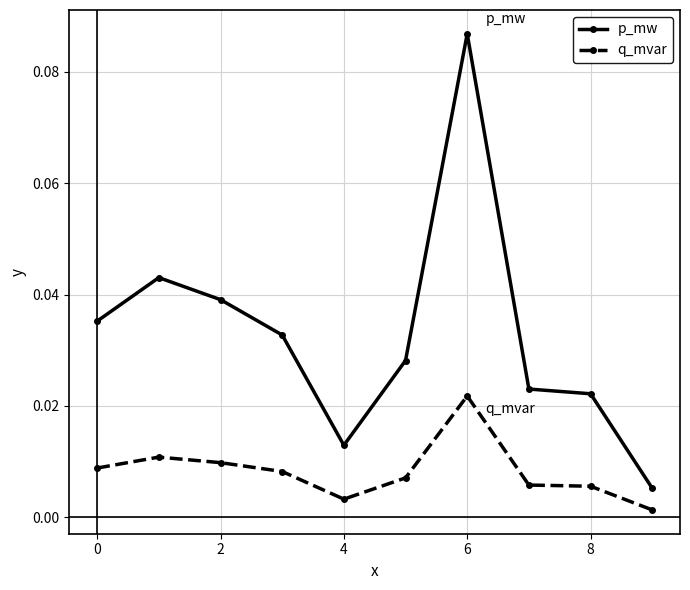

Which series has the largest range (max minus min)?

p_mw